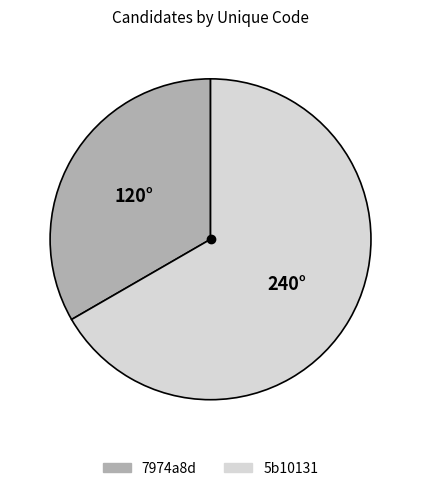

The 7974a8d slice represents 33% of the pie. True or false?

True